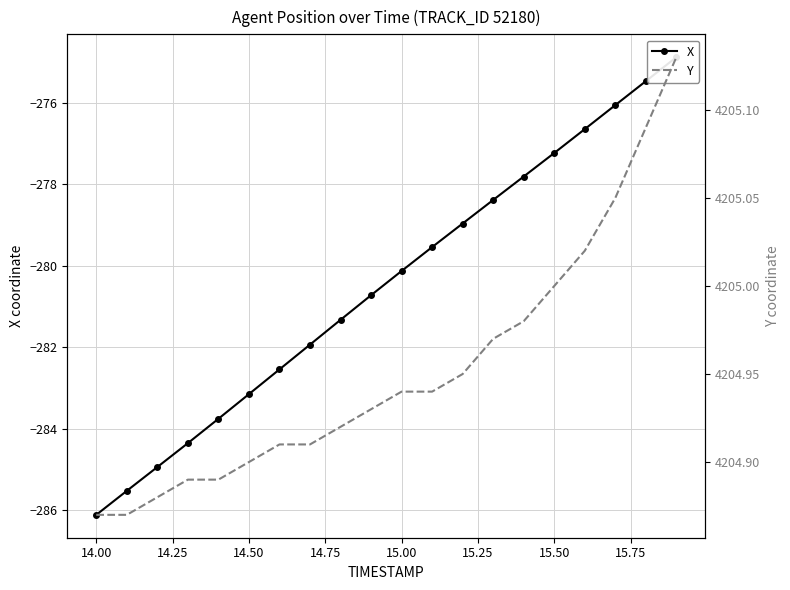

How many lines are shown in the chart?

2